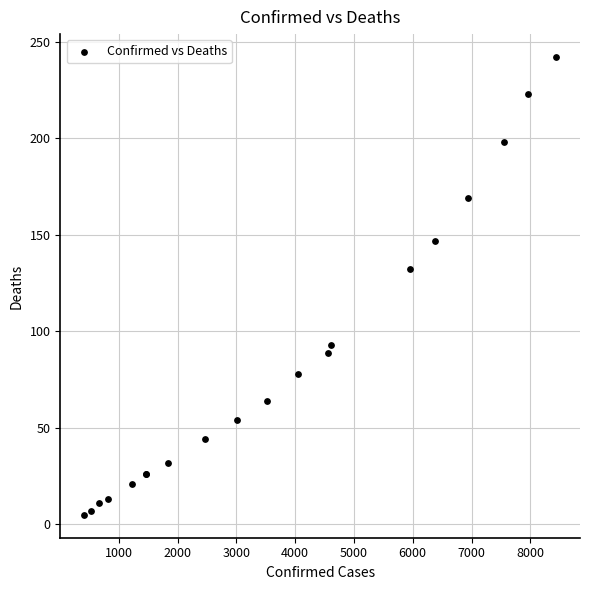

What Y value in the scatter plot is closest to 123?

132